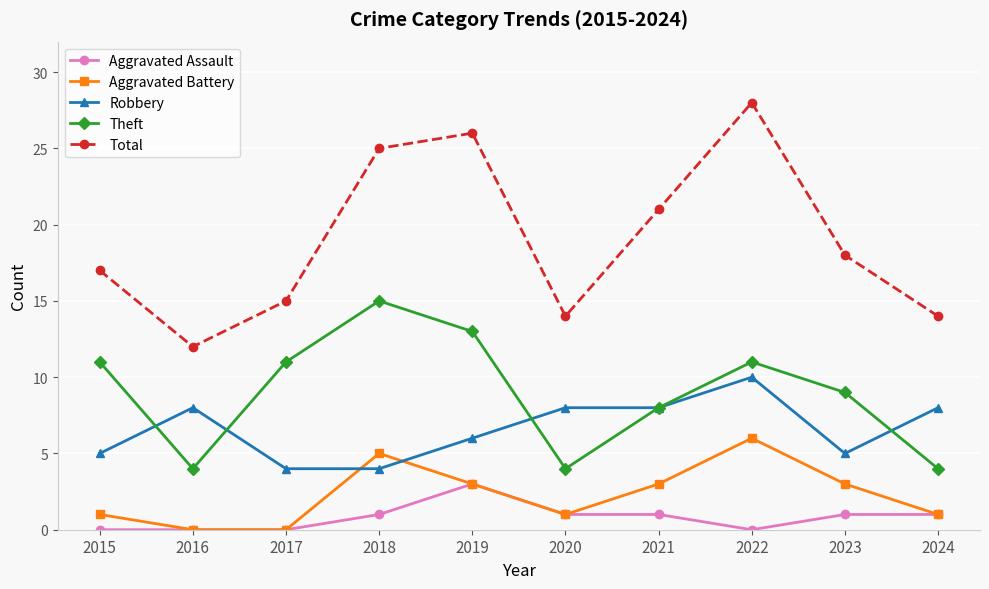

The Robbery series shows 7 at 2018. True or false?

False